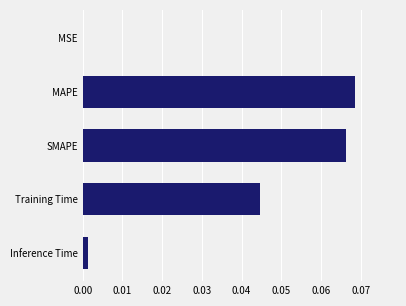

Which category has the highest value across all series?

MAPE